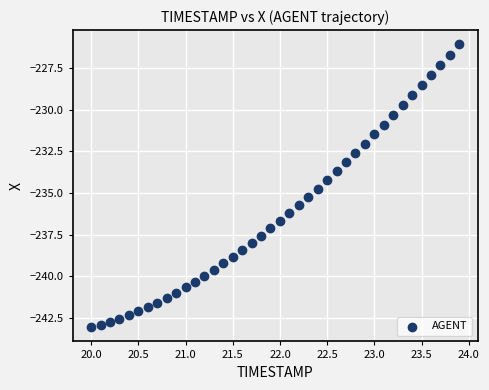

What is the range of Y values (max minus min)?

17.0